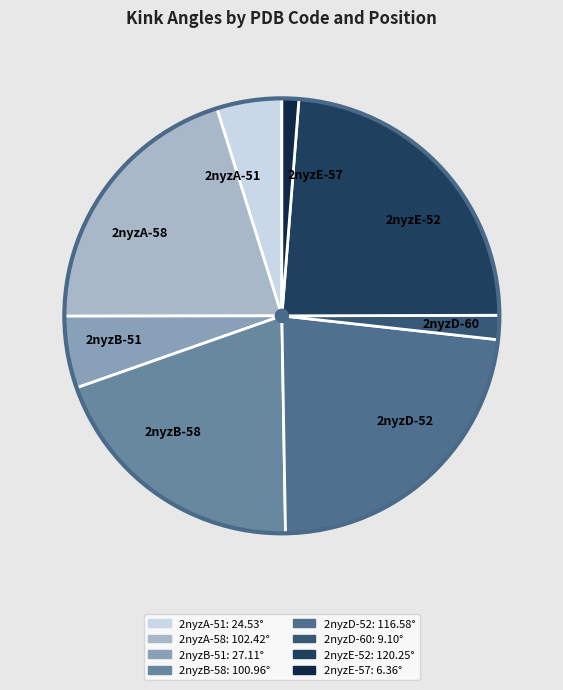

Is there any slice that represents more than half of the pie?

No